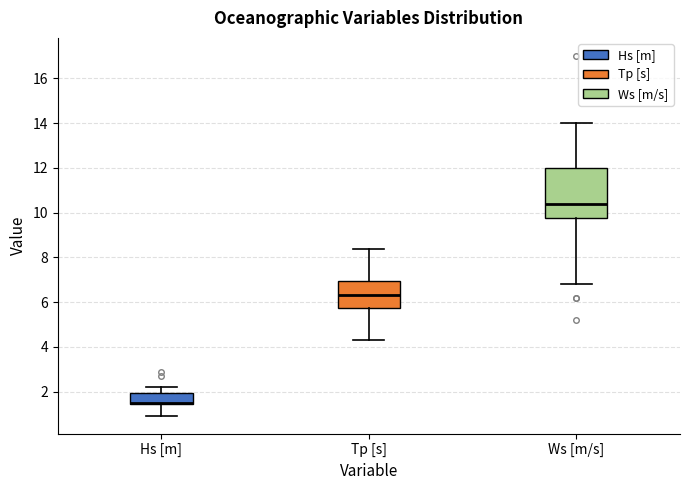

Reading left to right, read every box against the y-axis: the position of its median line, the range the box covers, and the ends of its whiskers. The values are not printed on the chart, so give them approximately, as read against the axis.

Hs [m]: median 1.6 (drawn on the box's lower edge), box 1.4 to 2.0, whiskers 1.0 to 2.2
Tp [s]: median 6.4, box 5.8 to 7.0, whiskers 4.4 to 8.4
Ws [m/s]: median 10.4, box 9.8 to 12.0, whiskers 6.8 to 14.0